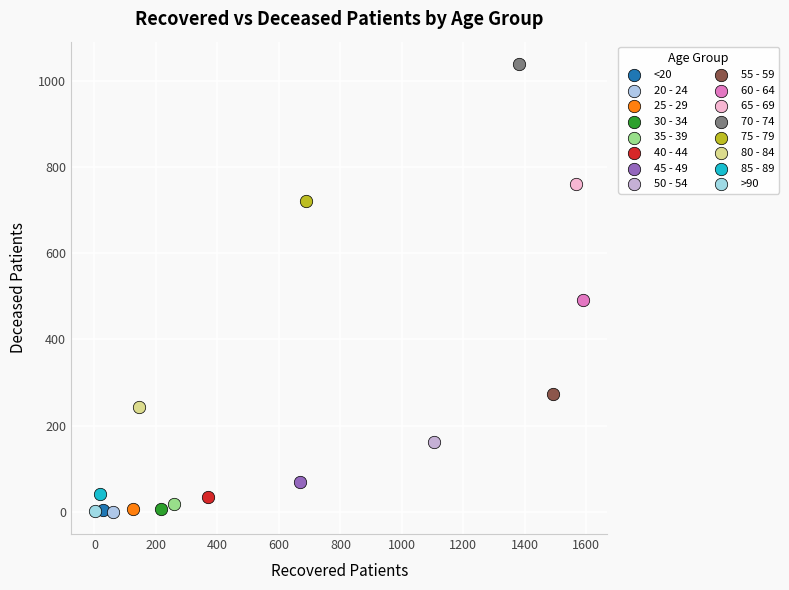

What are all the series names shown in the legend?

<20, 20 - 24, 25 - 29, 30 - 34, 35 - 39, 40 - 44, 45 - 49, 50 - 54, 55 - 59, 60 - 64, 65 - 69, 70 - 74, 75 - 79, 80 - 84, 85 - 89, >90